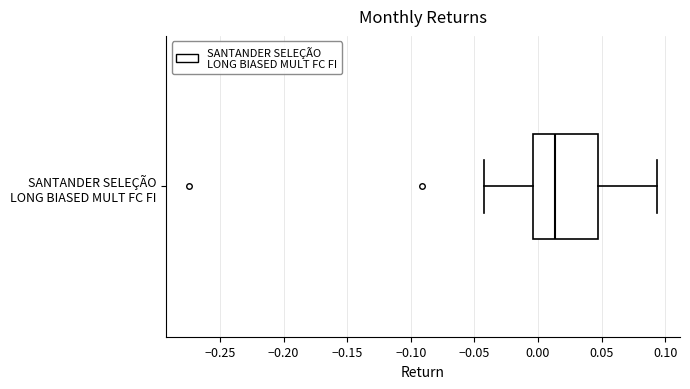

Read this box plot against the x-axis: the position of the median line, the range covered by the box, and the ends of both whiskers. The values are not printed on the chart, so give them approximately, as read against the axis.

median 0.015, box -0.005 to 0.045, whiskers -0.040 to 0.095